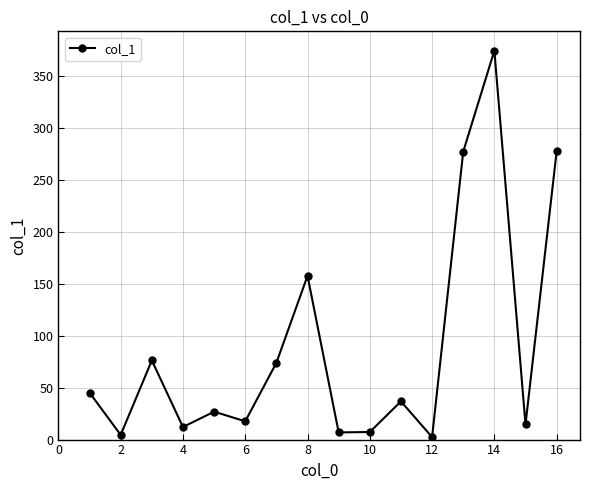

What is the sum of all values?

1412.5